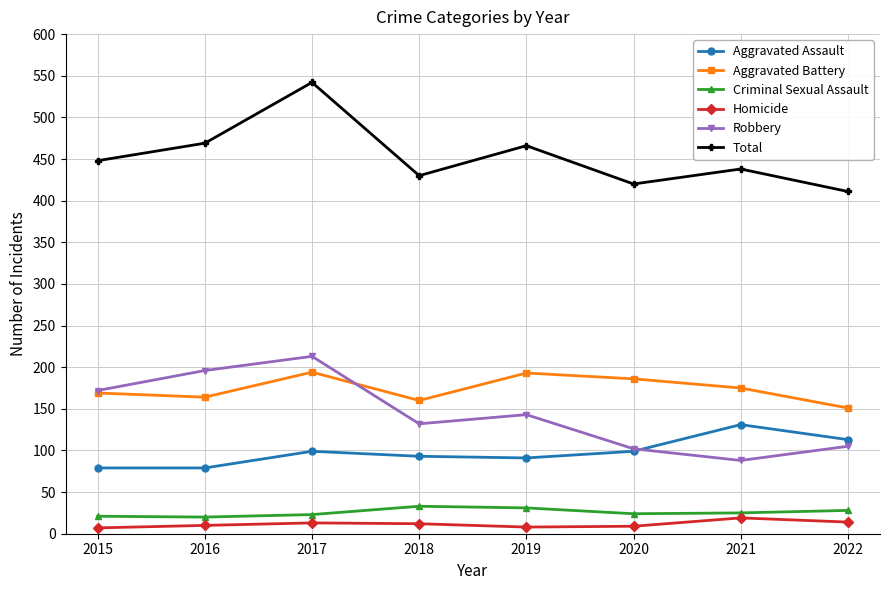

Is the value of Aggravated Assault at 2016 greater than the value of Homicide at 2019?

Yes